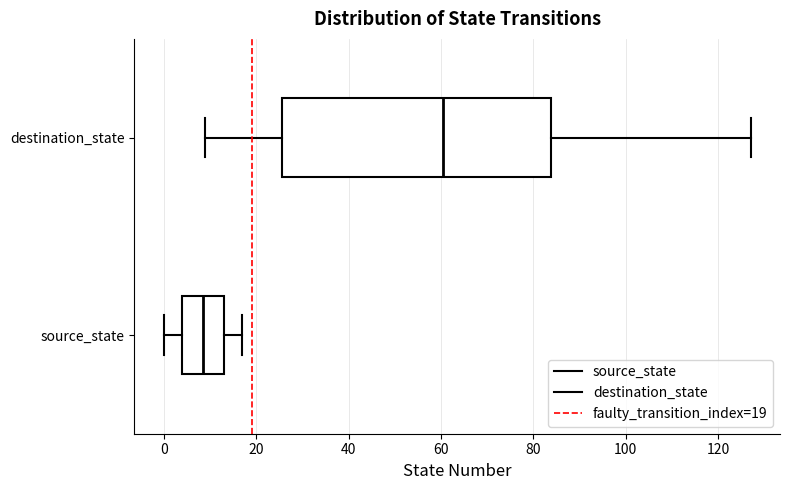

Which box is the widest, from its left edge to its right edge?

destination_state